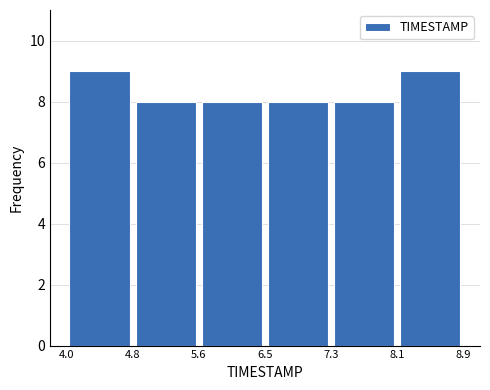

Reading left to right, transcribe this chart: for each bar, give the range it covers on the x-axis and its height. The values are not printed on the chart, so give them approximately, as read against the axis.

4.0 to 4.8: 9
4.8 to 5.6: 8
5.6 to 6.5: 8
6.5 to 7.3: 8
7.3 to 8.1: 8
8.1 to 8.9: 9